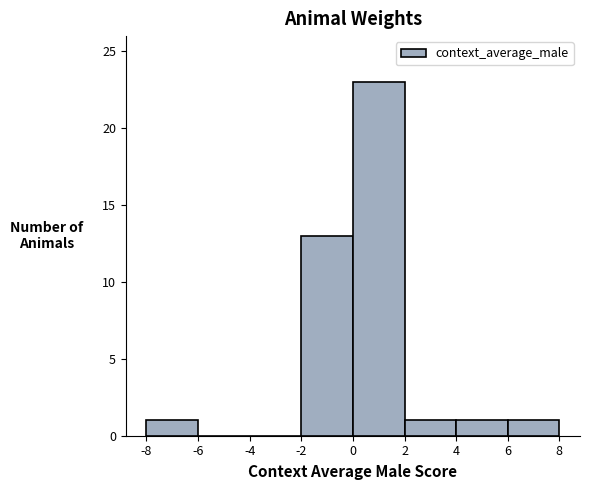

Reading left to right, list every bar in this chart as the range it spans on the x-axis followed by its height. The values are not printed on the chart, so give them approximately, as read against the axis.

-8 to -6: 1
-6 to -4: 0
-4 to -2: 0
-2 to 0: 13
0 to 2: 23
2 to 4: 1
4 to 6: 1
6 to 8: 1